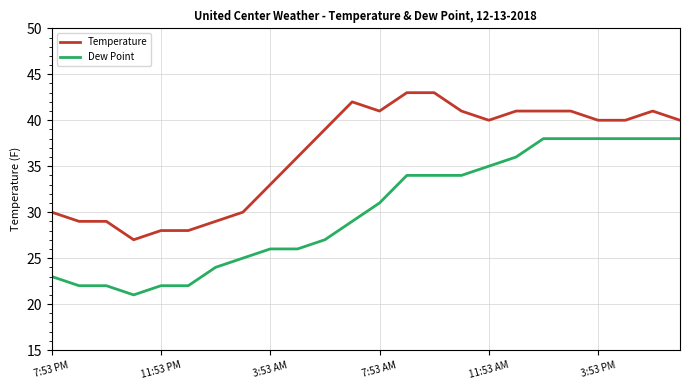

True or false: Dew Point and Temperature intersect in this chart.

False